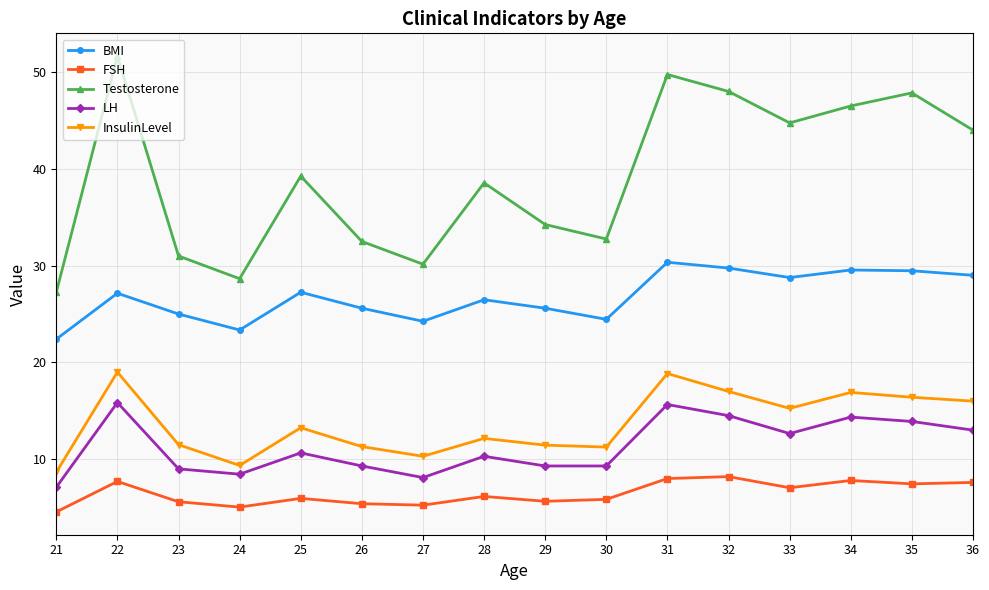

Count the number of data series in this chart.

5